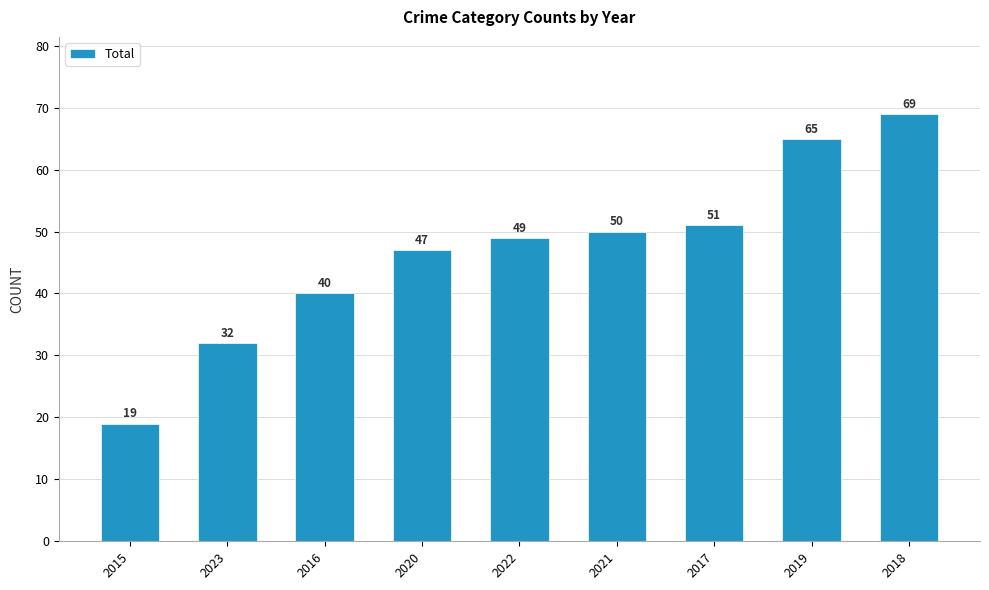

Reading left to right, extract all data points from this chart.

19	32	40	47	49	50	51	65	69